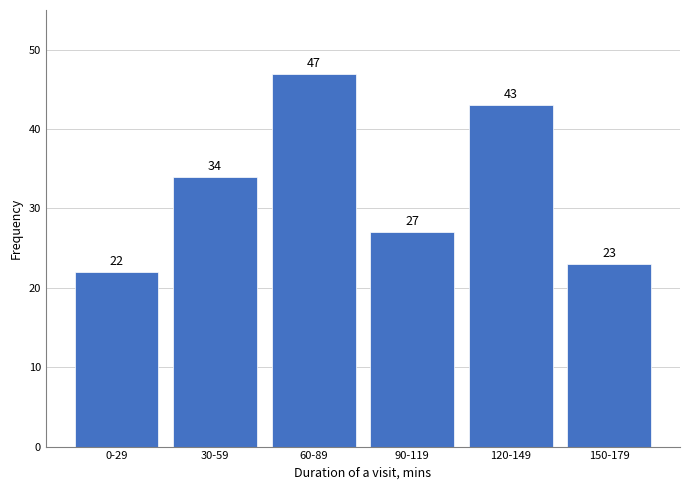

Reading left to right, transcribe all the data shown in this chart.

0-29=22	30-59=34	60-89=47	90-119=27	120-149=43	150-179=23